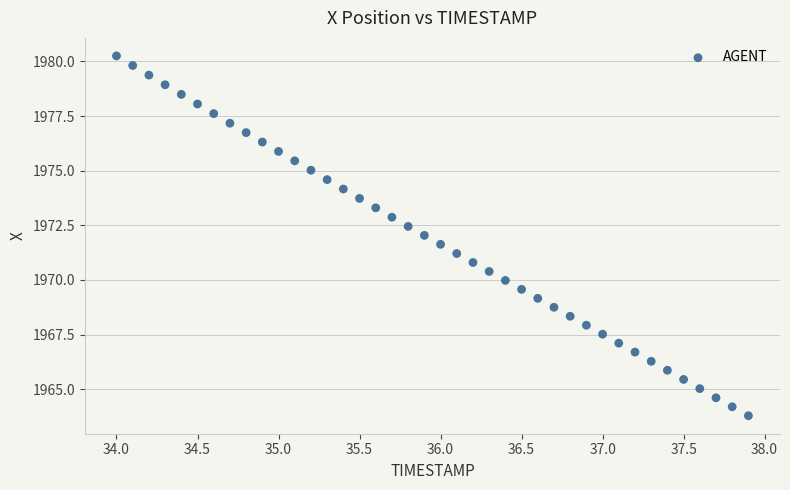

What is the range of X values (max minus min)?

3.9